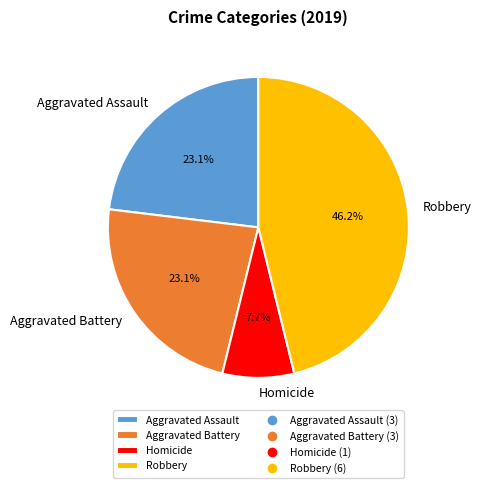

What is the largest slice in the pie chart?

Robbery